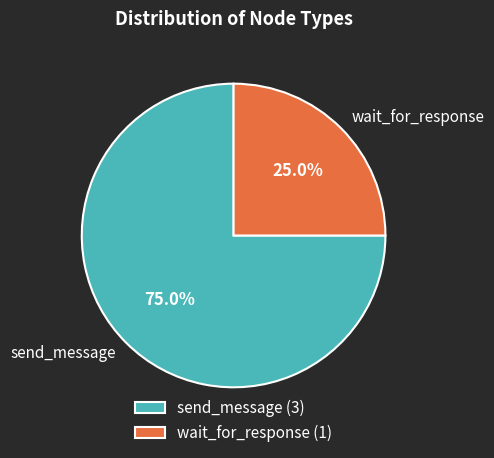

What percentage is the send_message slice, to the nearest percent?

75%